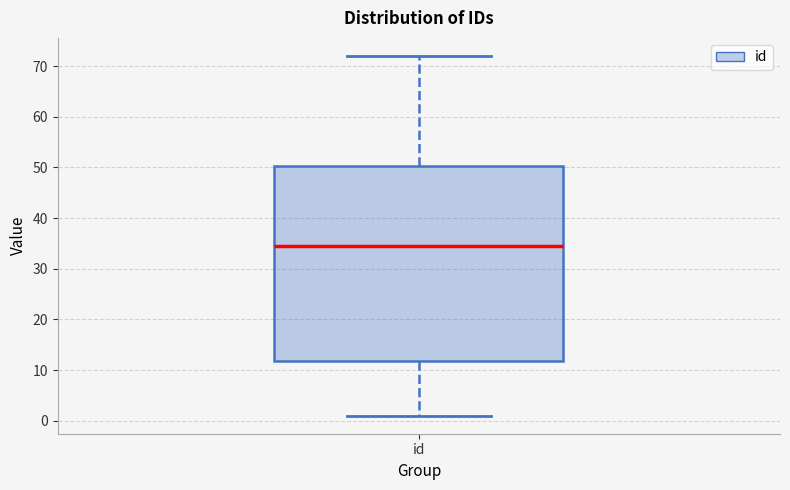

Where is the lower edge of the box for id on the y-axis? The values are not printed on the chart, so give them approximately, as read against the axis.

12